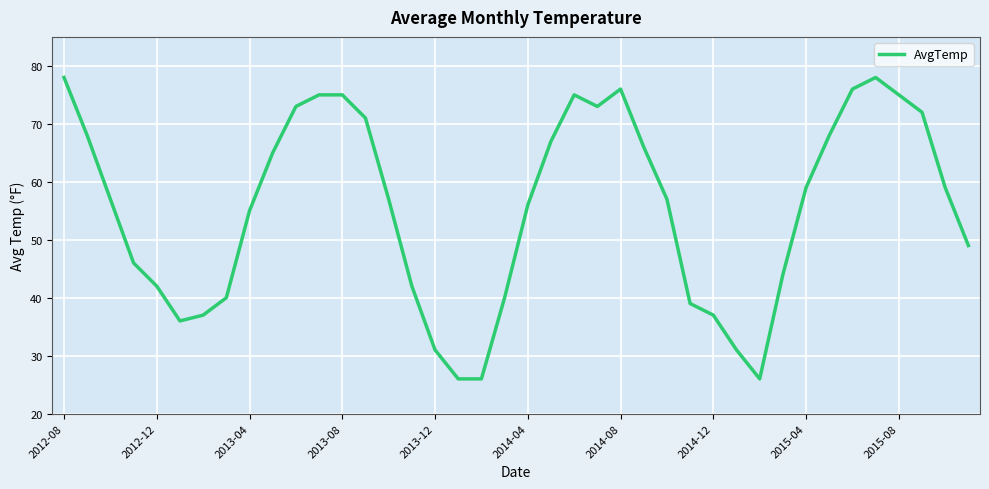

What is the sum of all values?

2223